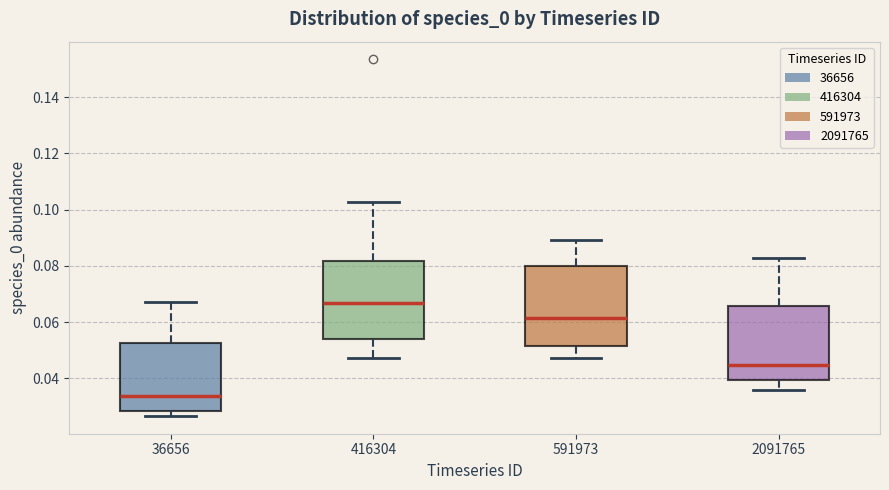

Reading left to right, transcribe this box plot: for each box, give where its median line is, the range the box spans, and where its two whiskers end, as read against the y-axis. The values are not printed on the chart, so give them approximately, as read against the axis.

36656: median 0.034, box 0.028 to 0.052, whiskers 0.026 to 0.068
416304: median 0.066, box 0.054 to 0.082, whiskers 0.048 to 0.102
591973: median 0.062, box 0.052 to 0.080, whiskers 0.048 to 0.090
2091765: median 0.044, box 0.040 to 0.066, whiskers 0.036 to 0.082